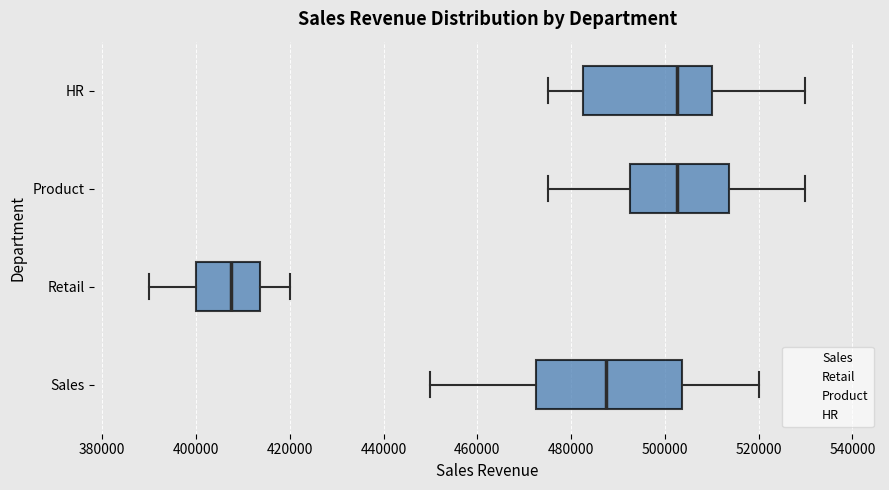

Where does the right whisker of the box for Product end on the x-axis? The values are not printed on the chart, so give them approximately, as read against the axis.

530000